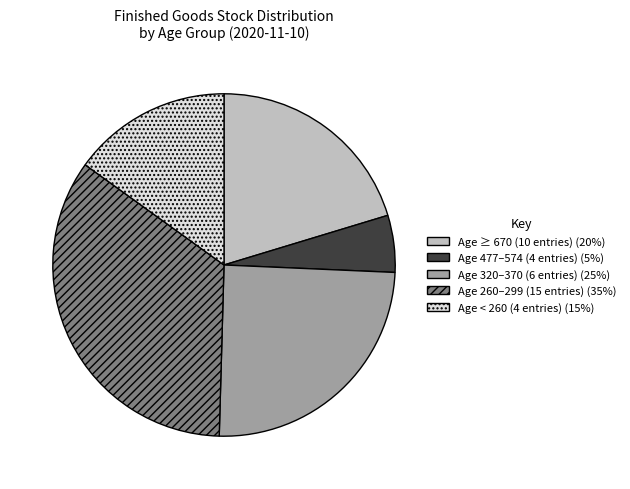

Is there a majority slice in this chart?

No